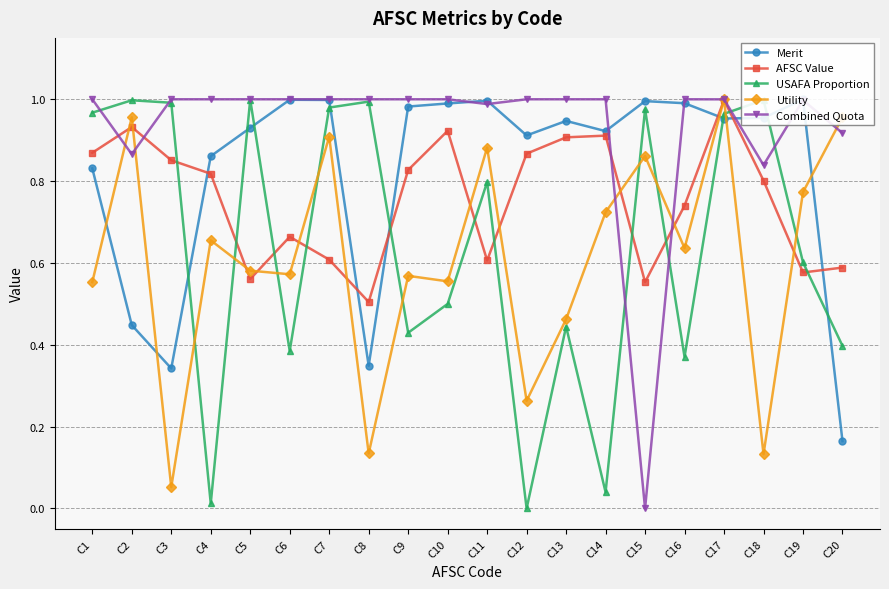

At C20, list the series in order from smallest to largest.

Merit, USAFA Proportion, AFSC Value, Combined Quota, Utility